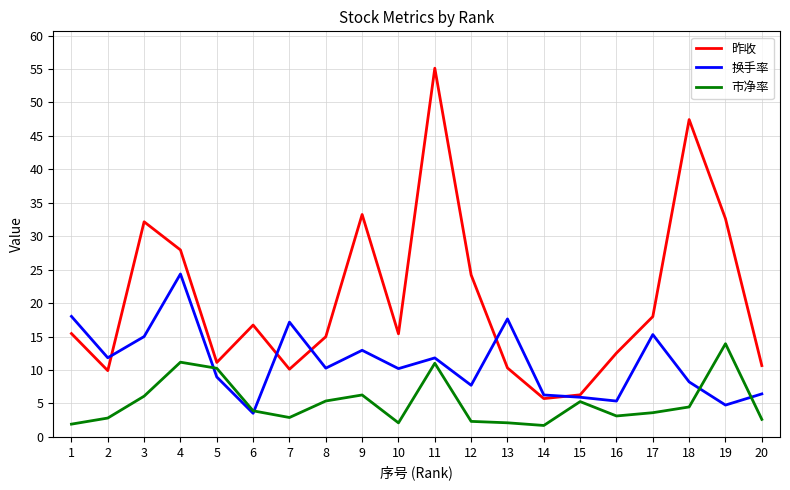

At which label does 昨收 reach its peak?

11